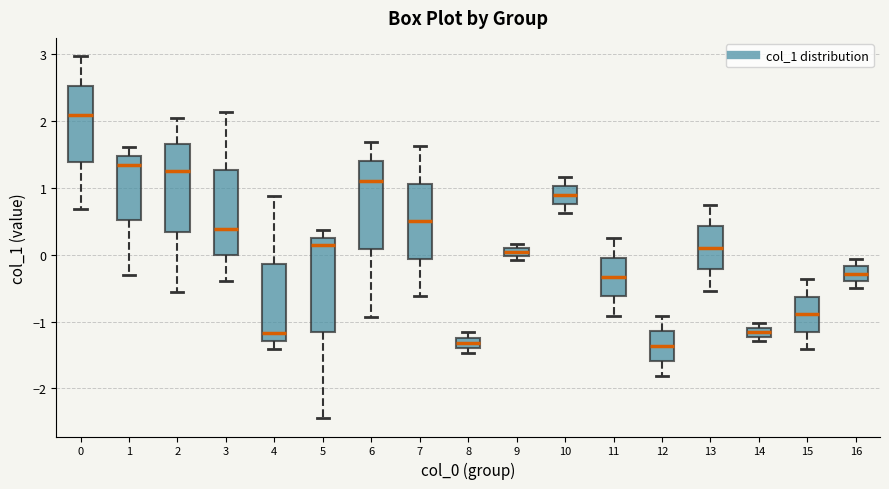

Where does the upper whisker of the box at x = 5 end on the y-axis? The values are not printed on the chart, so give them approximately, as read against the axis.

0.4